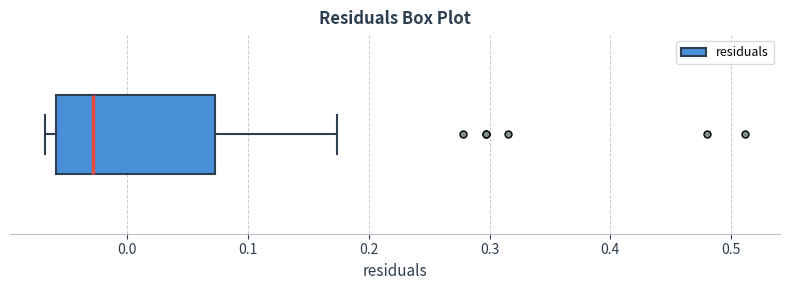

Transcribe this box plot: give where the median line is, the range the box spans, and where the two whiskers end, as read against the x-axis. The values are not printed on the chart, so give them approximately, as read against the axis.

median -0.03, box -0.06 to 0.07, whiskers -0.07 to 0.17